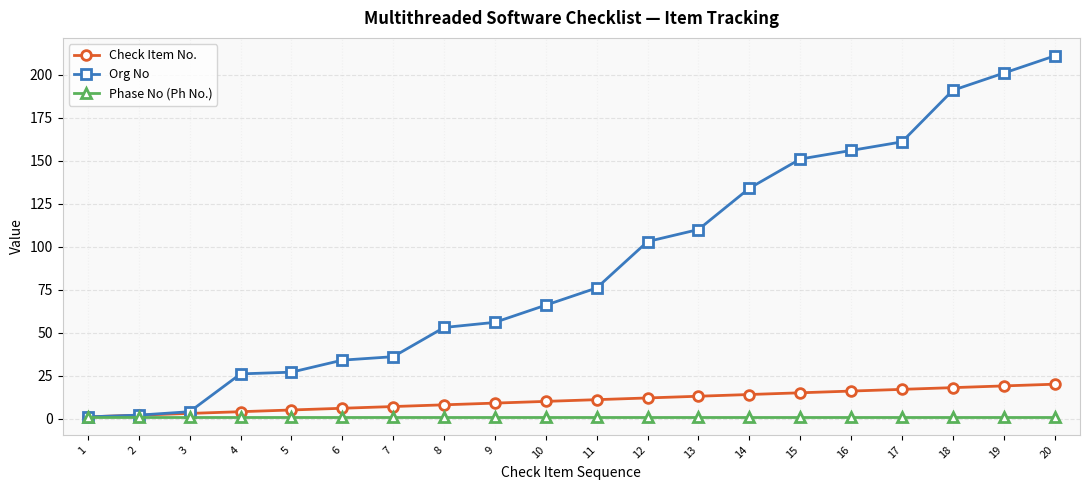

At which category is the sum across all series the highest?

20